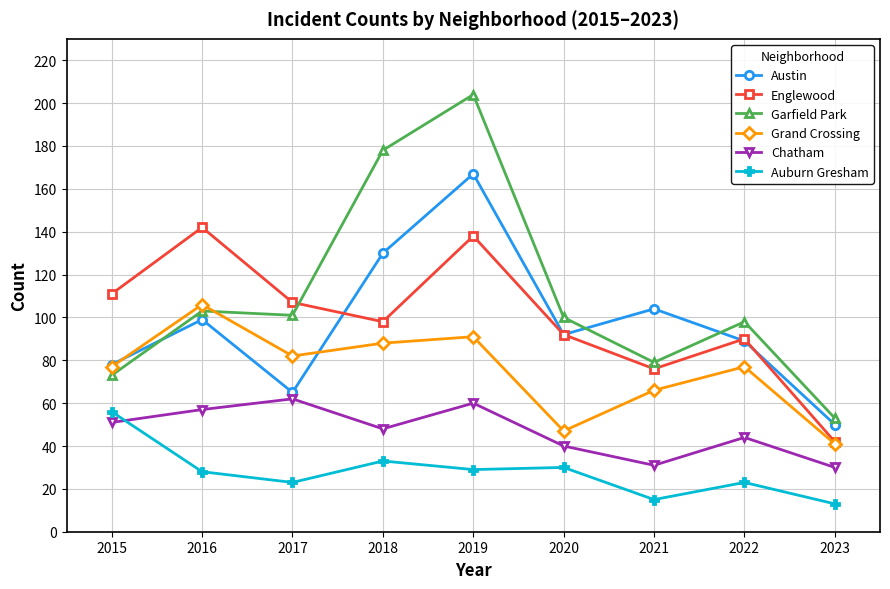

What is the lowest value of the Chatham series?

30